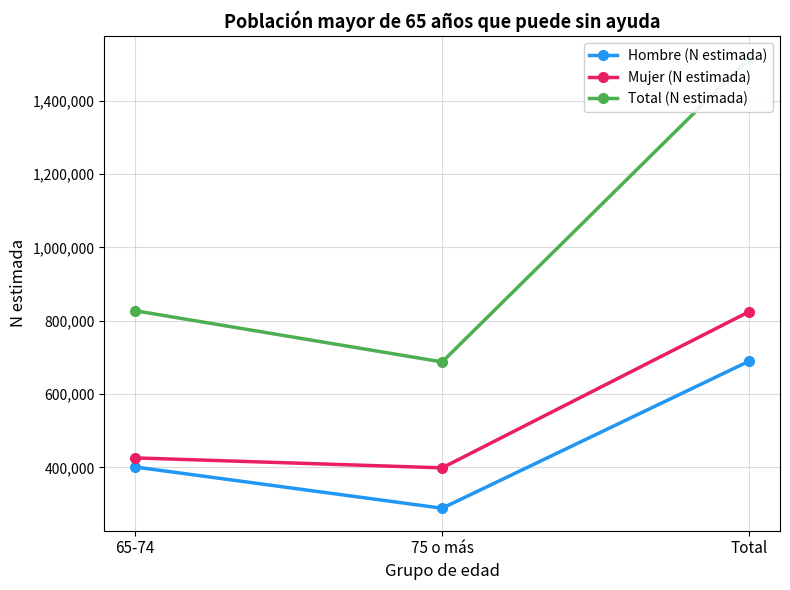

What is the minimum value for Hombre (N estimada)?

288838